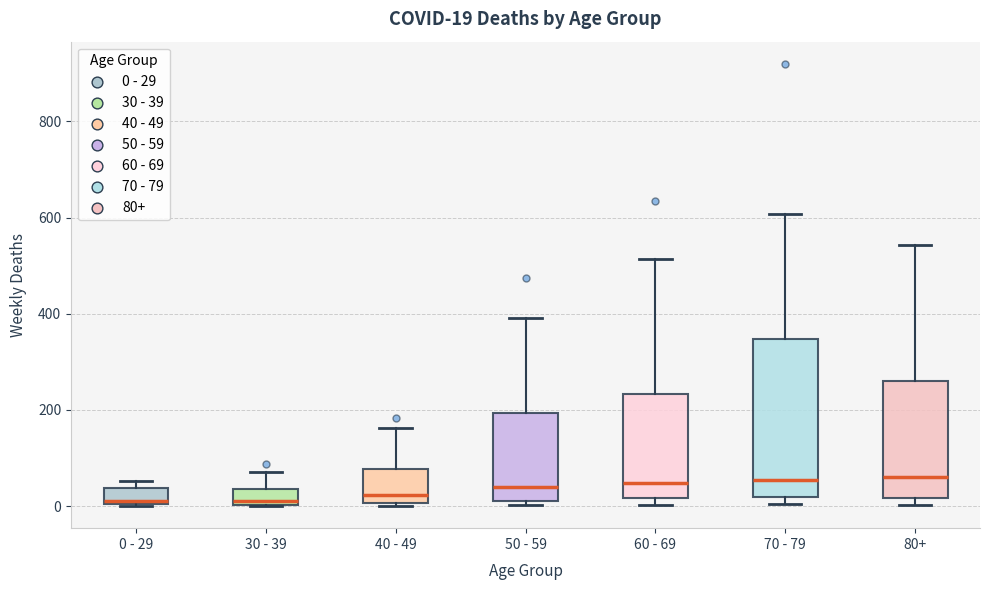

Comparing the boxes themselves (not the whiskers), which one is the tallest?

70 - 79